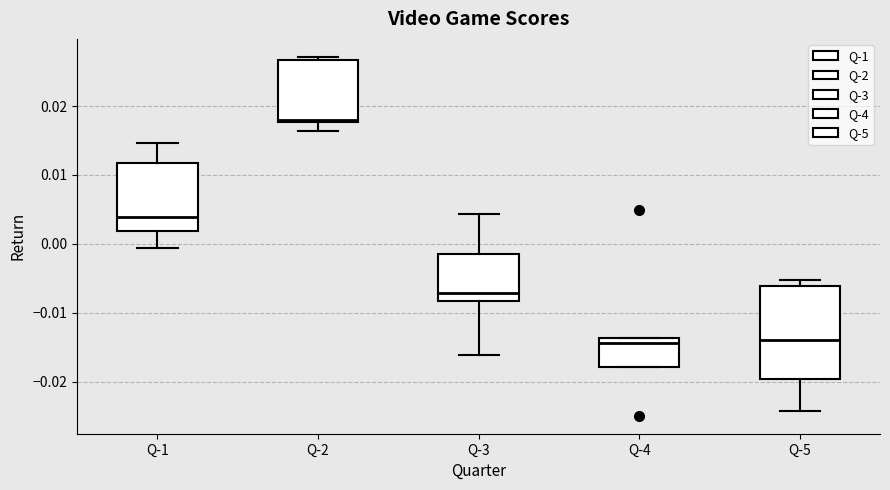

Reading left to right, read every box against the y-axis: the position of its median line, the range the box covers, and the ends of its whiskers. The values are not printed on the chart, so give them approximately, as read against the axis.

Q-1: median 0.004, box 0.002 to 0.012, whiskers -0.001 to 0.015
Q-2: median 0.018, box 0.018 to 0.027, whiskers 0.016 to 0.027 (just above the box's upper edge)
Q-3: median -0.007, box -0.008 to -0.001, whiskers -0.016 to 0.004
Q-4: median -0.014 (just below the box's upper edge), box -0.018 to -0.014, whiskers -0.018 to -0.014
Q-5: median -0.014, box -0.020 to -0.006, whiskers -0.024 to -0.005